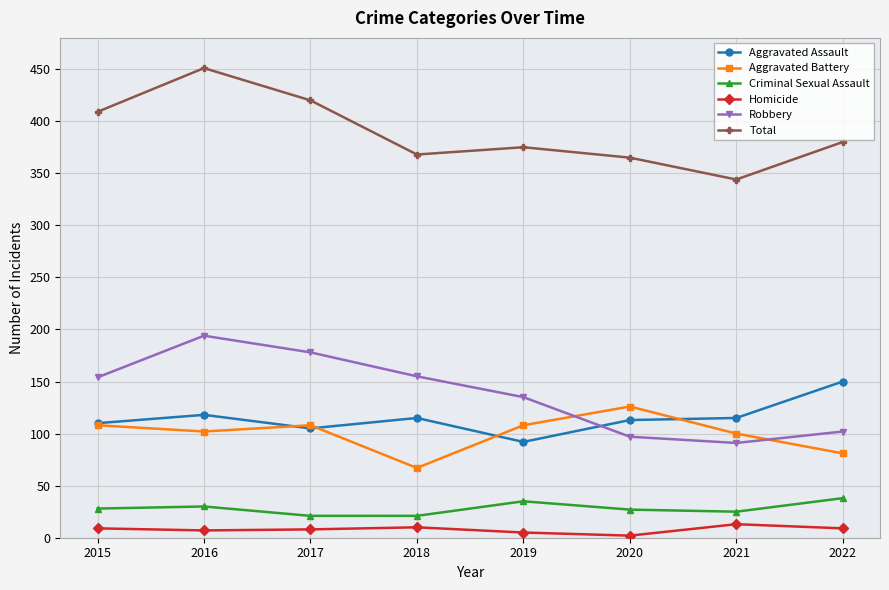

The value of Robbery at 2021 is 91. True or false?

True